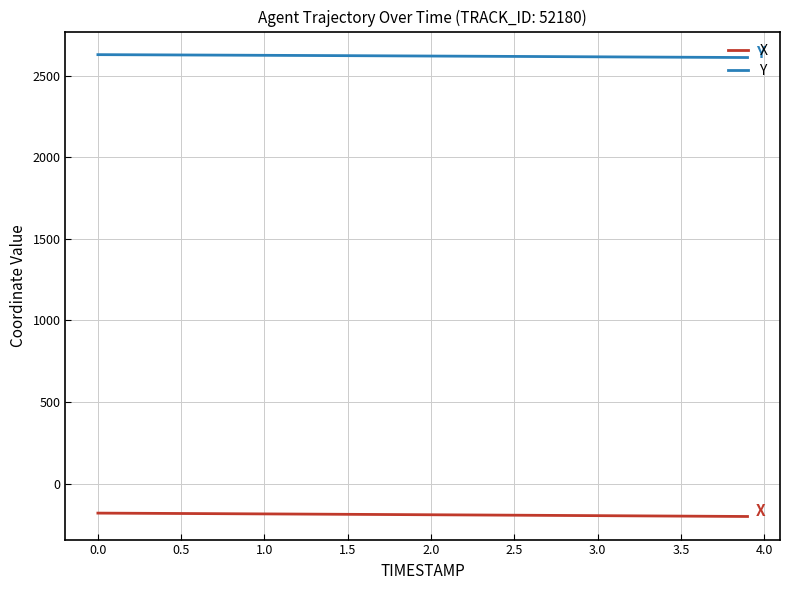

Which series has the largest total across all categories?

Y